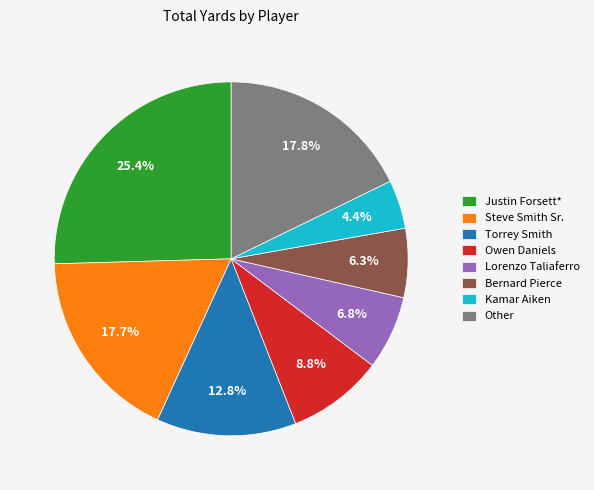

To the nearest percent, what percentage of the pie is Justin Forsett*?

25%